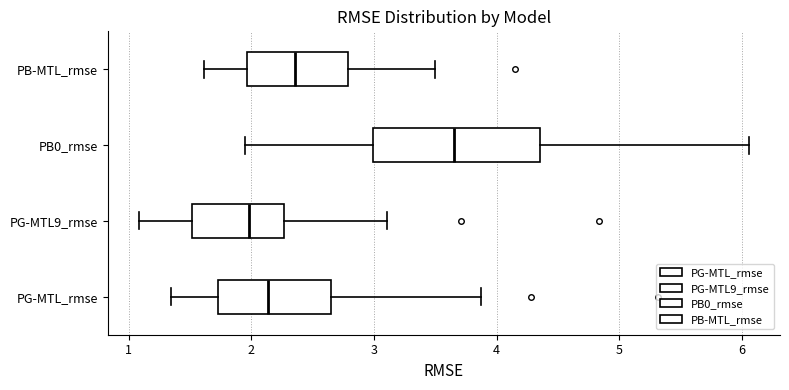

Reading bottom to top, read every box against the x-axis: the position of its median line, the range the box covers, and the ends of its whiskers. The values are not printed on the chart, so give them approximately, as read against the axis.

PG-MTL_rmse: median 2.1, box 1.7 to 2.6, whiskers 1.3 to 3.9
PG-MTL9_rmse: median 2.0, box 1.5 to 2.3, whiskers 1.1 to 3.1
PB0_rmse: median 3.7, box 3.0 to 4.4, whiskers 2.0 to 6.1
PB-MTL_rmse: median 2.4, box 2.0 to 2.8, whiskers 1.6 to 3.5